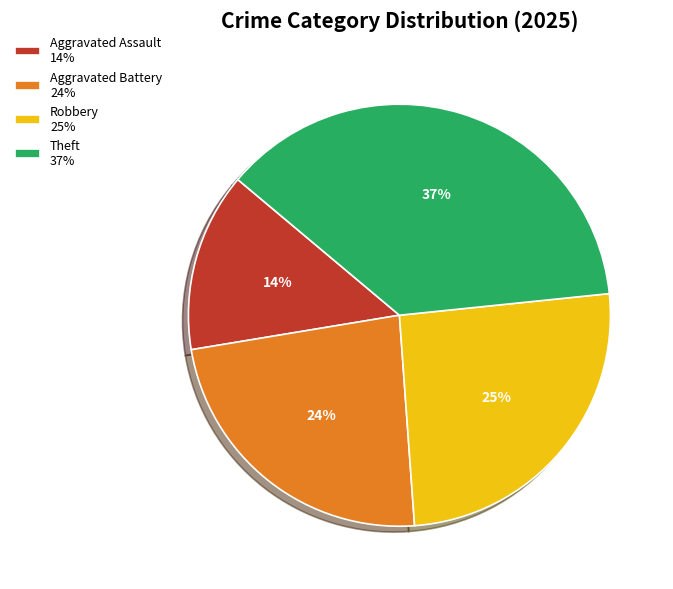

To the nearest percent, what is the difference between the Theft and Robbery slice percentages?

12%